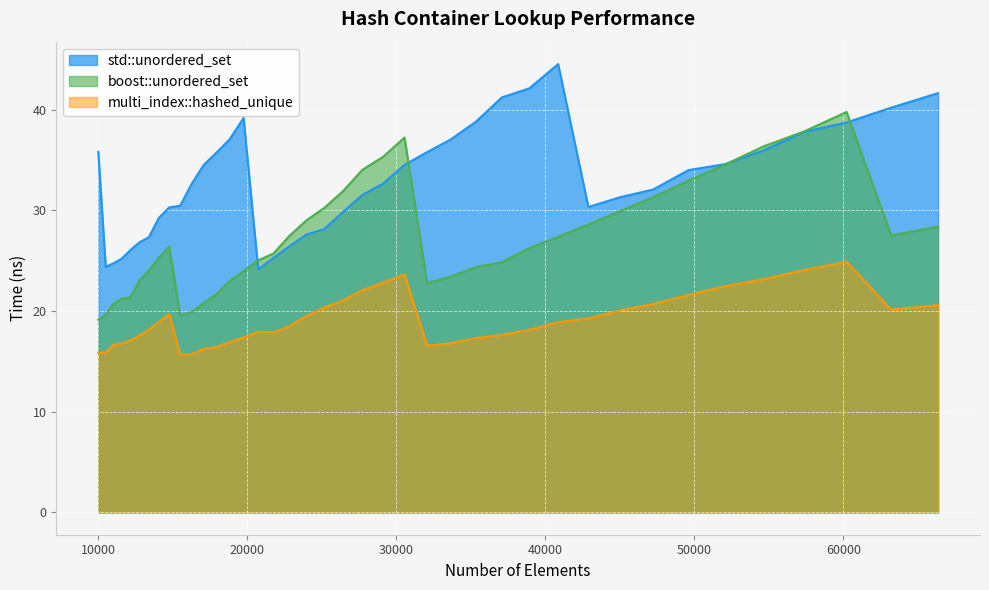

Is the value of boost::unordered_set at 11576 greater than the value of multi_index::hashed_unique at 13396?

Yes